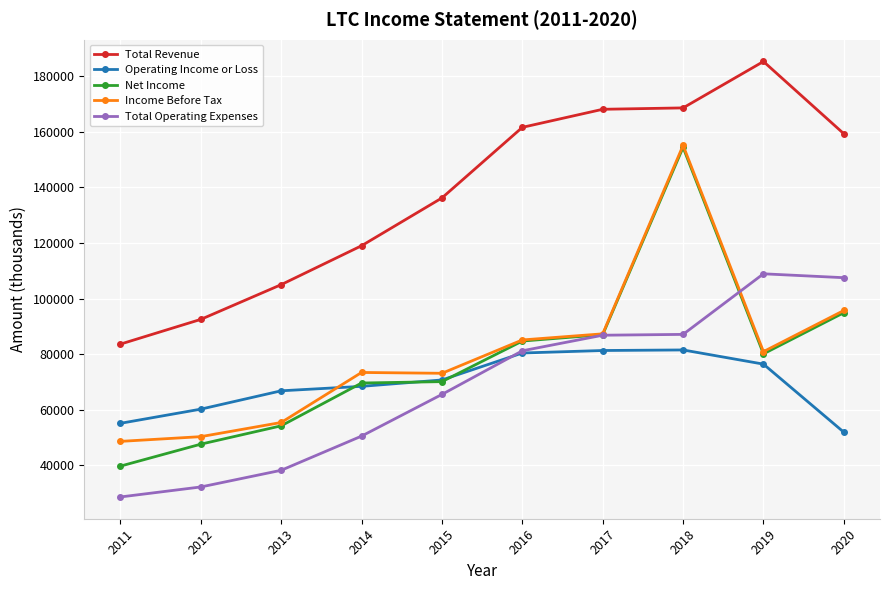

Which series has the largest range (max minus min)?

Net Income